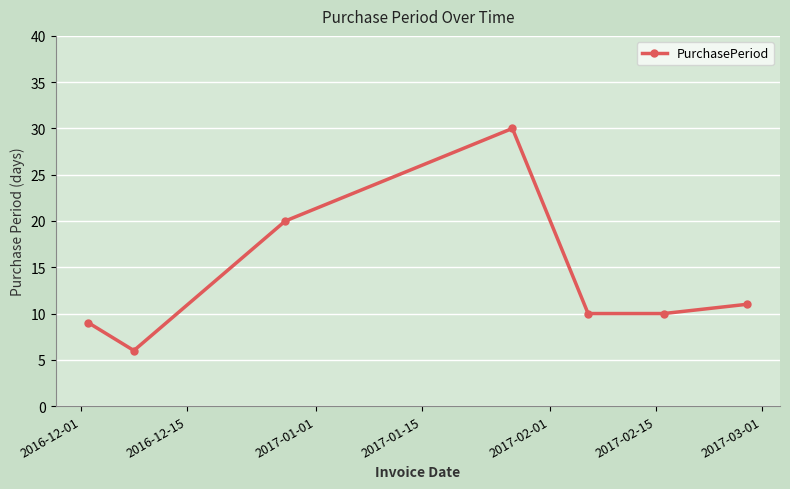

What is the greatest value displayed?

30